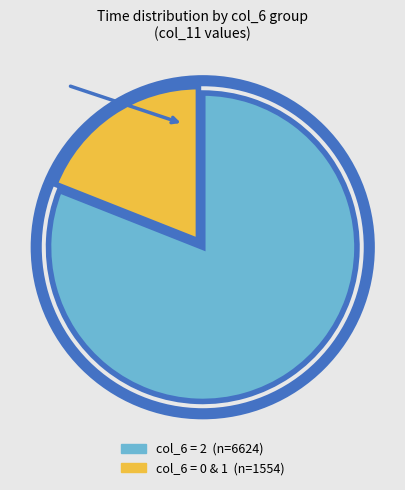

Is there a majority slice in this chart?

Yes